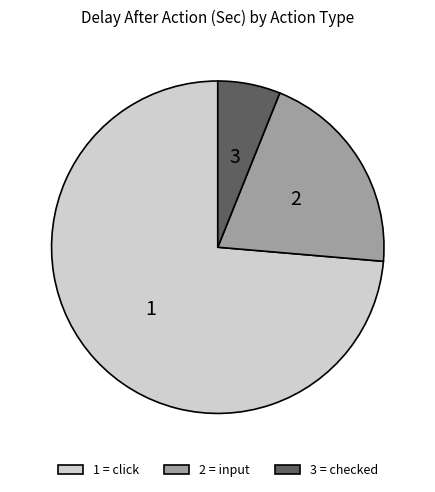

Combined, do 1 = click and 2 = input account for over 50%?

Yes